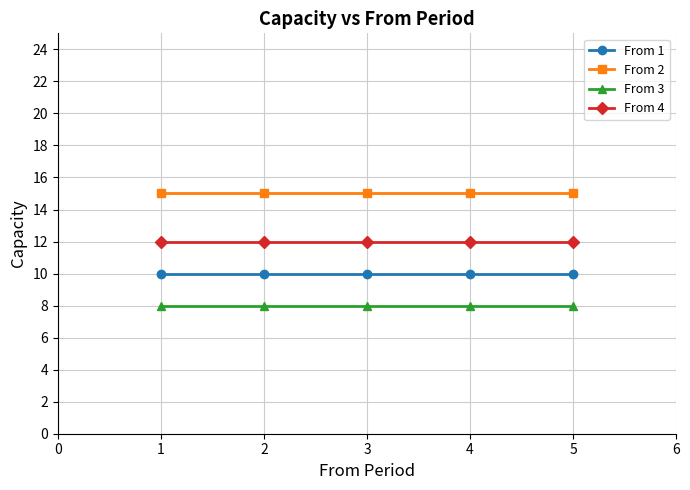

At how many categories does at least one series exceed 10?

5